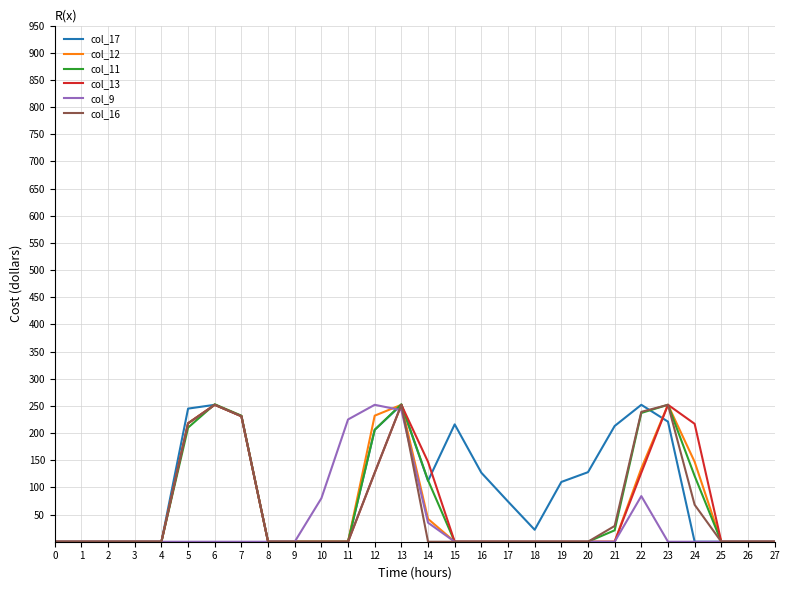

The value of col_12 at 17 is -145. True or false?

False